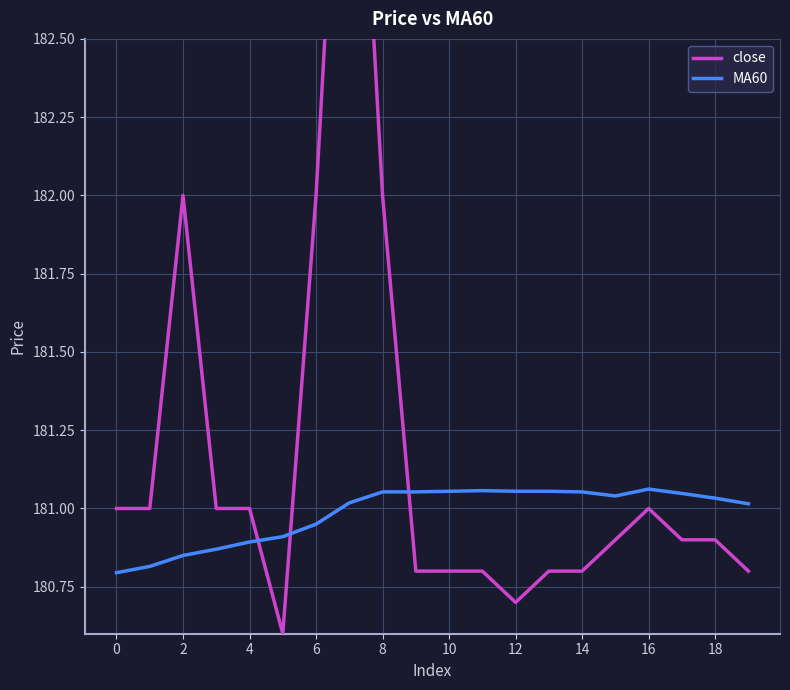

The MA60 series shows 51.9 at 18. True or false?

False